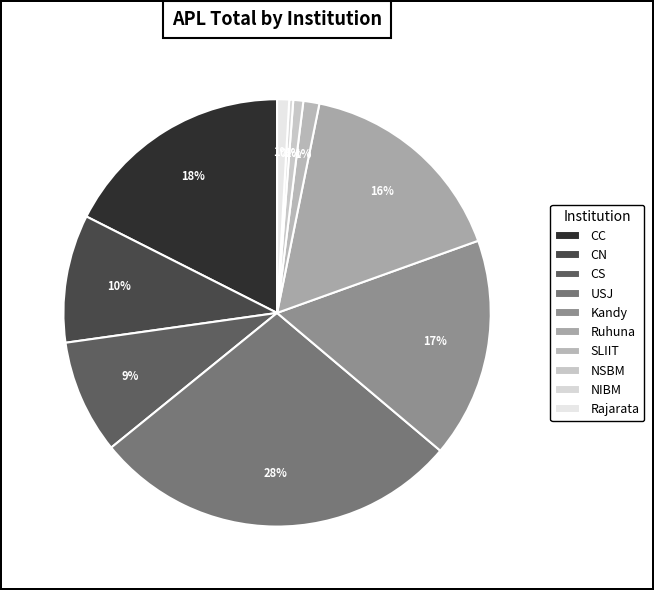

What percentage is the USJ slice, to the nearest percent?

28%